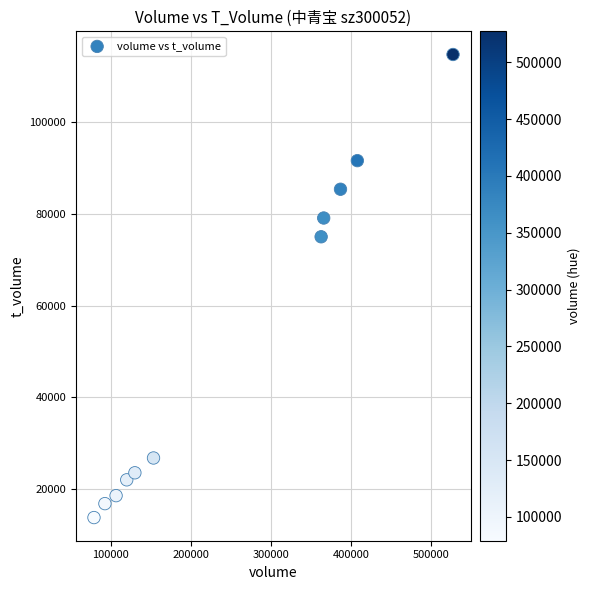

What Y value in the scatter plot is closest to 64270?

75024